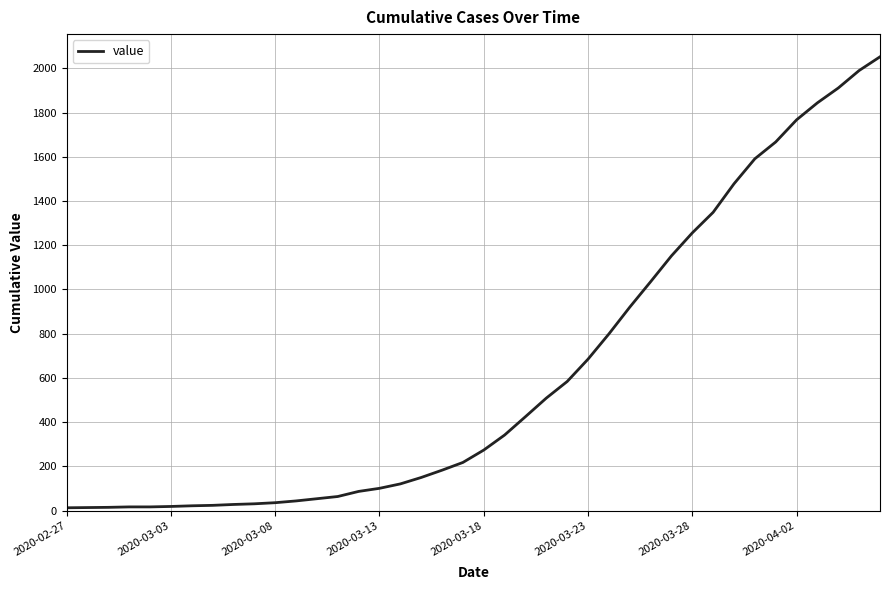

What is the maximum value shown in the chart?

2052